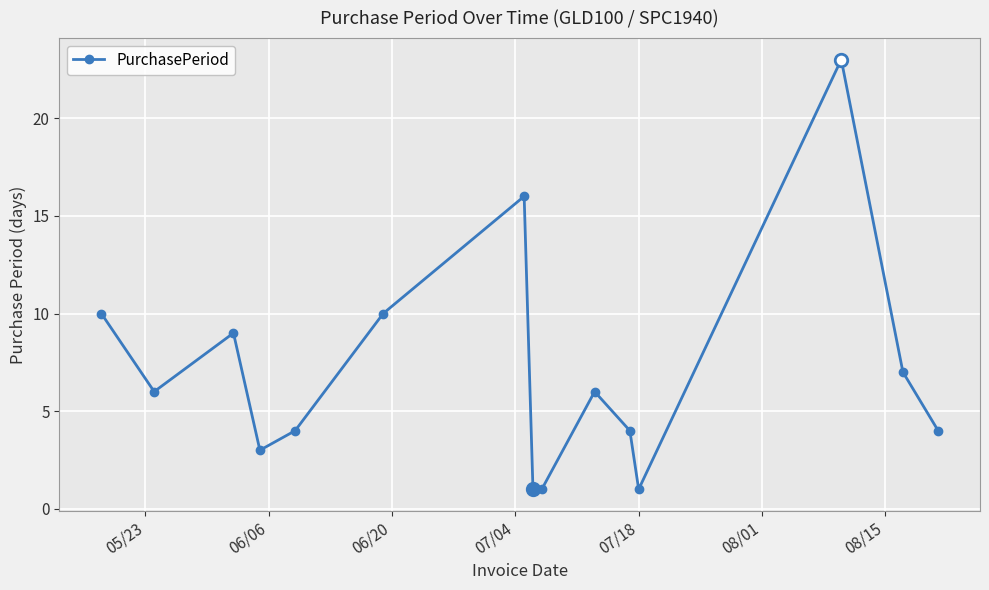

What is the maximum value shown in the chart?

23